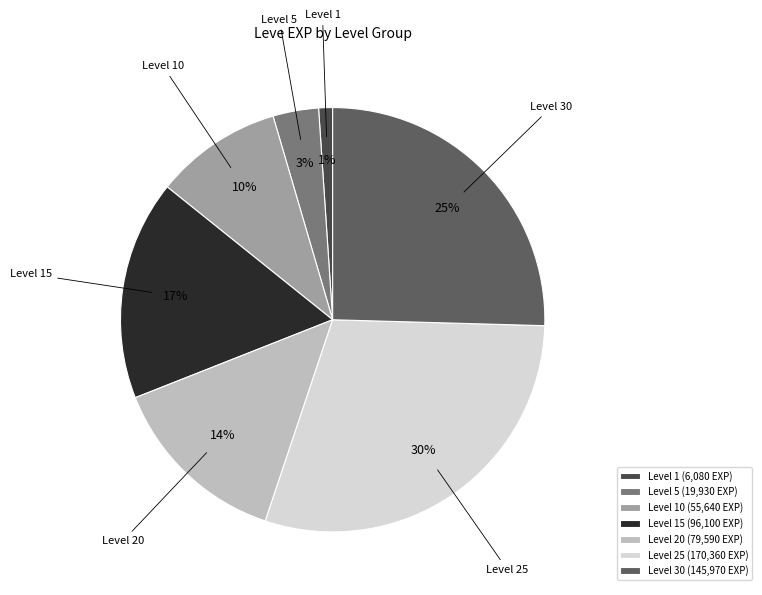

How many slices are in this pie chart?

7